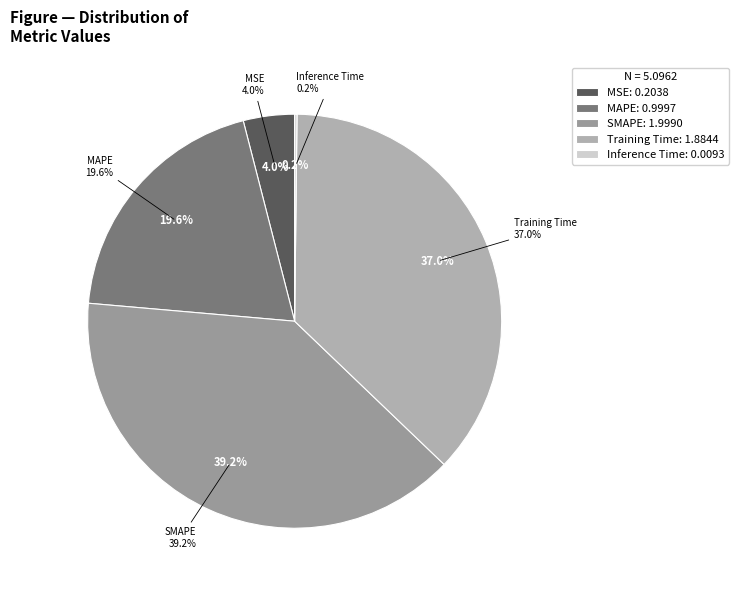

Rank the categories by value from highest to lowest.

SMAPE, Training Time, MAPE, MSE, Inference Time